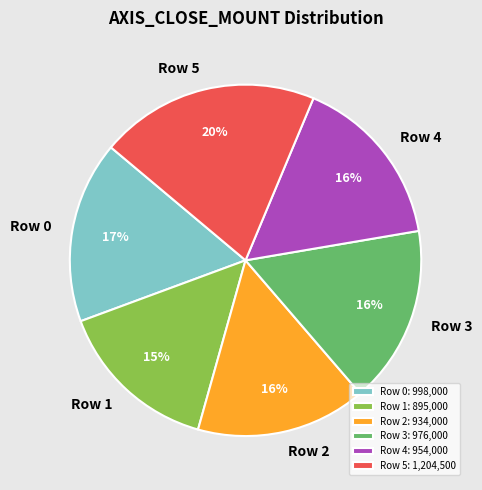

To the nearest percent, what percentage of the pie is Row 0?

17%